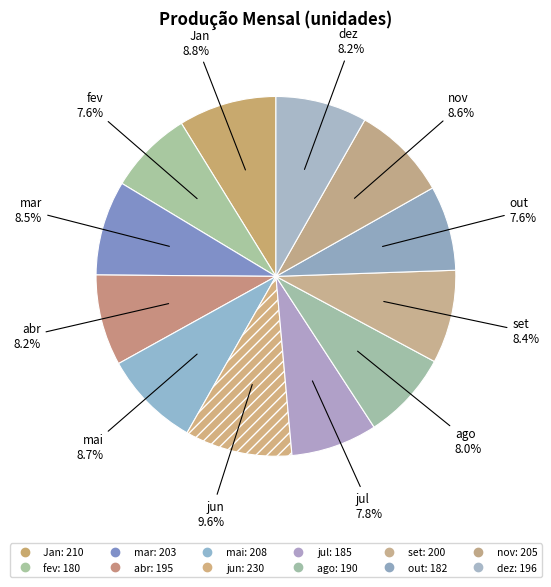

Do abr and Jan together represent more than half of the pie?

No